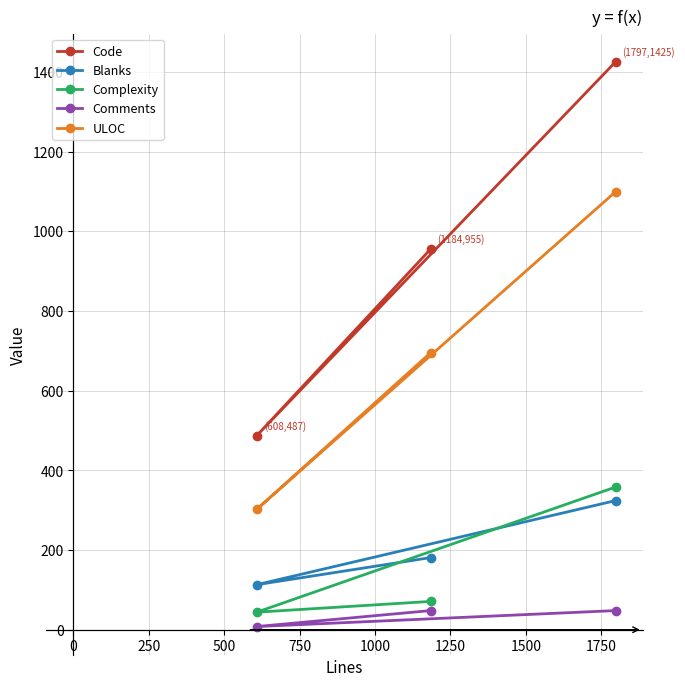

What is the maximum value for Blanks?

324